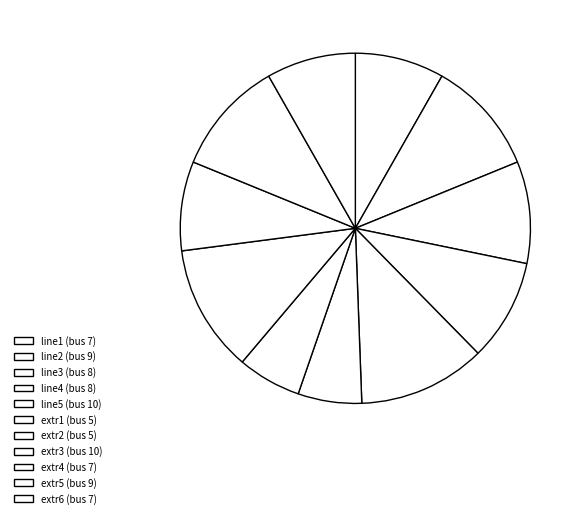

Count the number of slices in the pie.

11